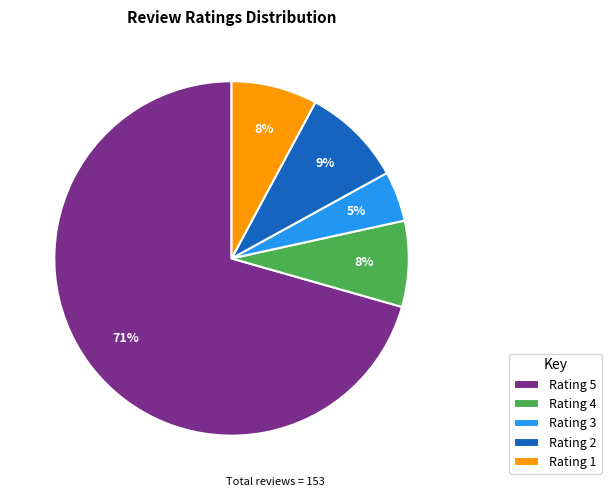

Which has a higher value, Rating 3 or Rating 4?

Rating 4